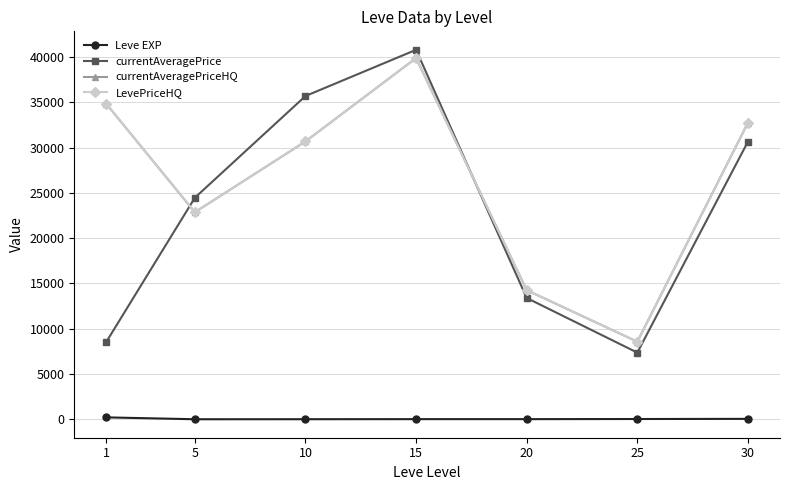

Reading left to right, what are all the values shown in this chart?

Leve EXP: 210.7	3.7	7.5	15.7	15.0	29.7	47.0
currentAveragePrice: 8555.5	24468.5	35705.2	40809.8	13399.0	7363.2	30664.7
currentAveragePriceHQ: 34834.2	22868.0	30688.9	39895.9	14262.4	8570.8	32748.0
LevePriceHQ: 34834.2	22868.0	30688.9	39895.9	14262.4	8570.8	32748.0